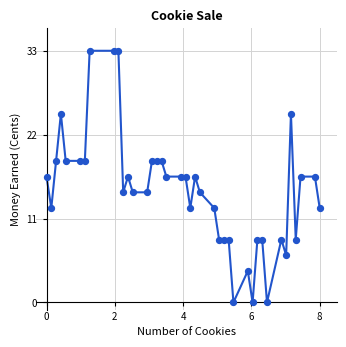

What is the range of X values (max minus min)?

8.0